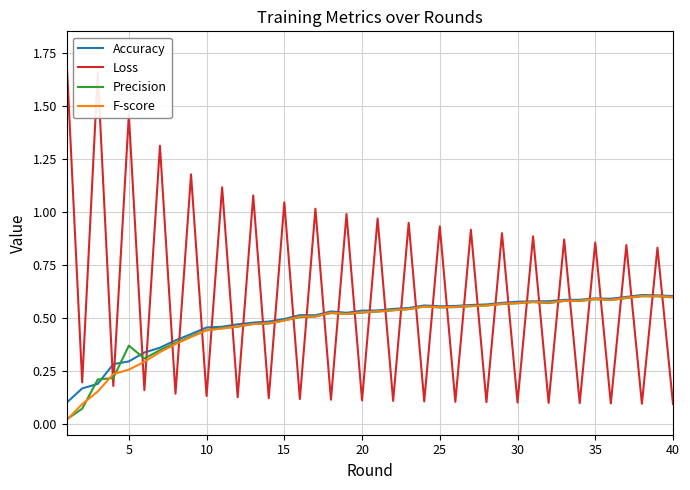

What is the difference between the second highest and minimum values in the Loss series?

1.6